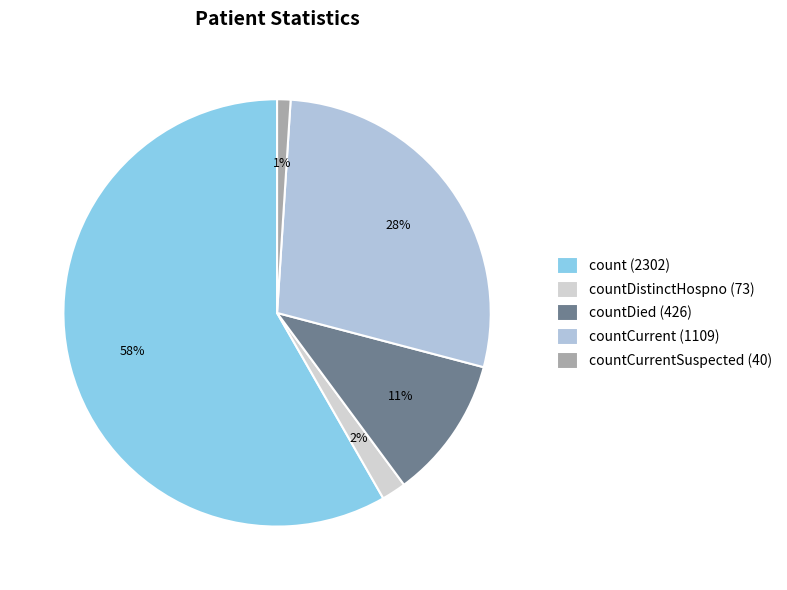

Rank the categories by value from lowest to highest.

countCurrentSuspected (40), countDistinctHospno (73), countDied (426), countCurrent (1109), count (2302)